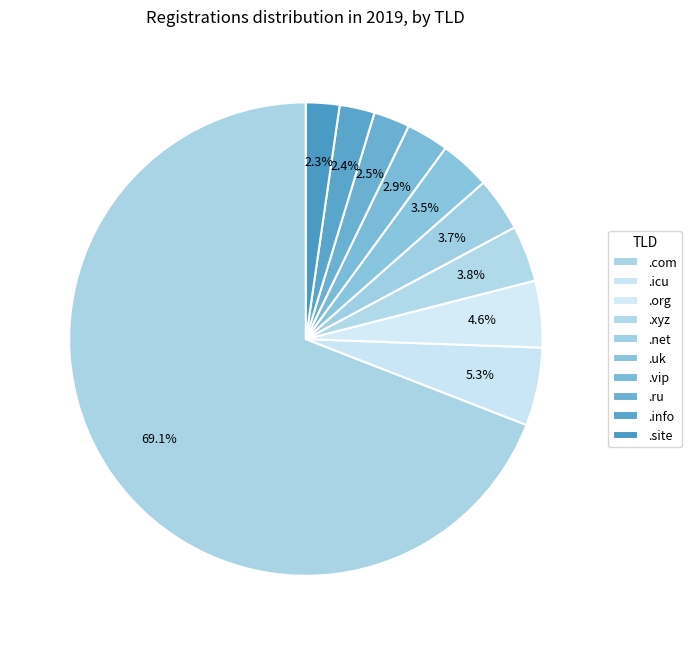

Does any single category account for the majority?

Yes